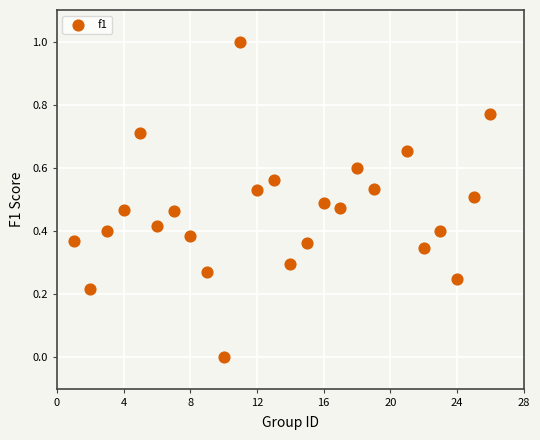

What is the range of X values (max minus min)?

25.0